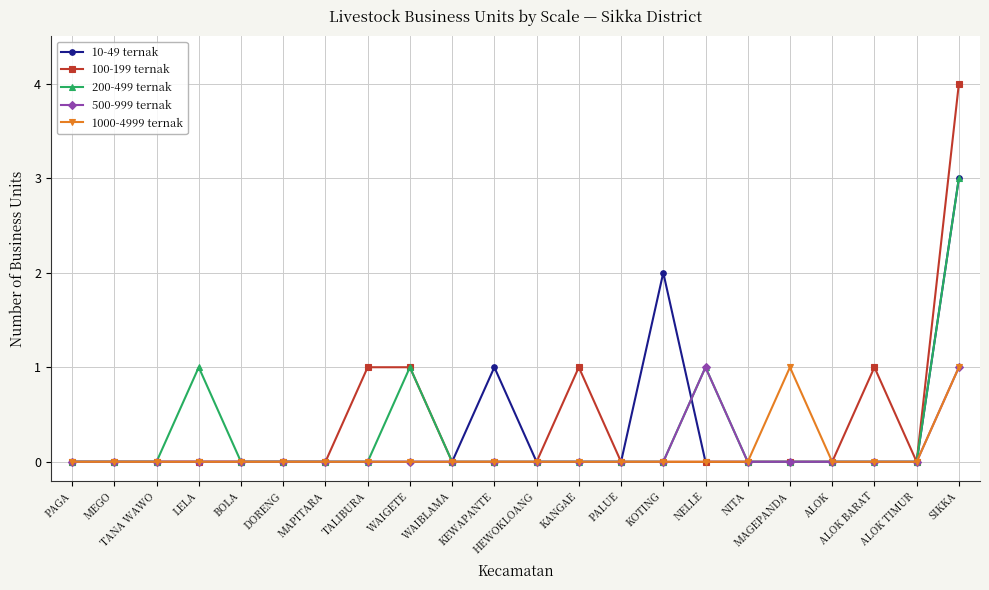

Reading left to right, extract all data points from this chart.

10-49 ternak: 0	0	0	0	0	0	0	0	0	0	1	0	0	0	2	0	0	0	0	0	0	3
100-199 ternak: 0	0	0	0	0	0	0	1	1	0	0	0	1	0	0	0	0	0	0	1	0	4
200-499 ternak: 0	0	0	1	0	0	0	0	1	0	0	0	0	0	0	1	0	0	0	0	0	3
500-999 ternak: 0	0	0	0	0	0	0	0	0	0	0	0	0	0	0	1	0	0	0	0	0	1
1000-4999 ternak: 0	0	0	0	0	0	0	0	0	0	0	0	0	0	0	0	0	1	0	0	0	1